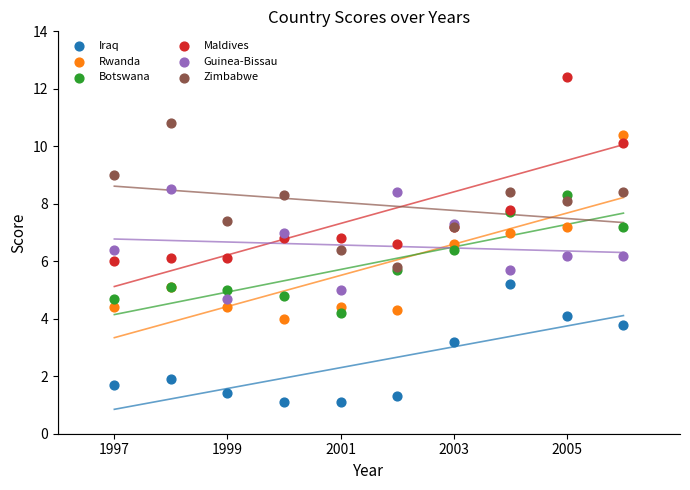

Which series reaches the maximum Y coordinate?

Maldives